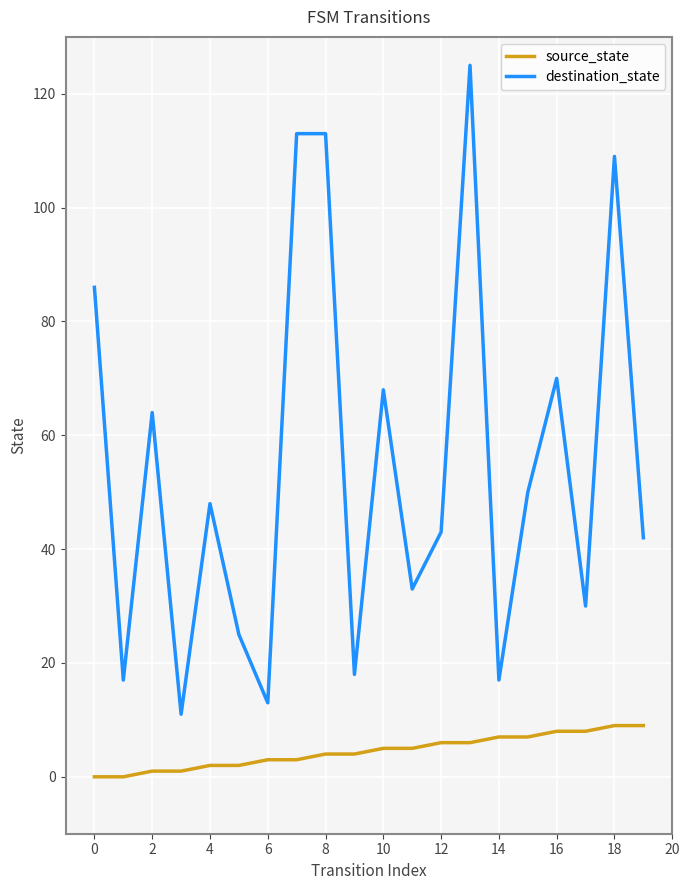

List the series in order of their peak value, lowest first.

source_state, destination_state